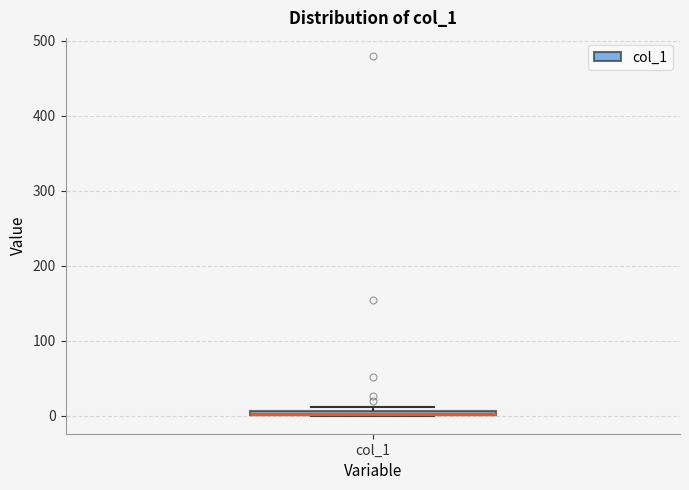

Where is the upper edge of the box for col_1 on the y-axis? The values are not printed on the chart, so give them approximately, as read against the axis.

10